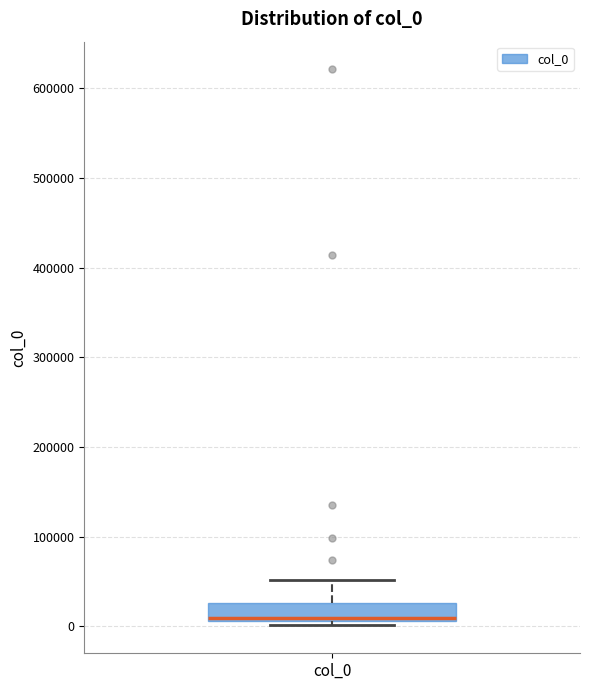

Transcribe this box plot: give where the median line is, the range the box spans, and where the two whiskers end, as read against the y-axis. The values are not printed on the chart, so give them approximately, as read against the axis.

median 10000 (just above the box's lower edge), box 10000 to 30000, whiskers 0 to 50000